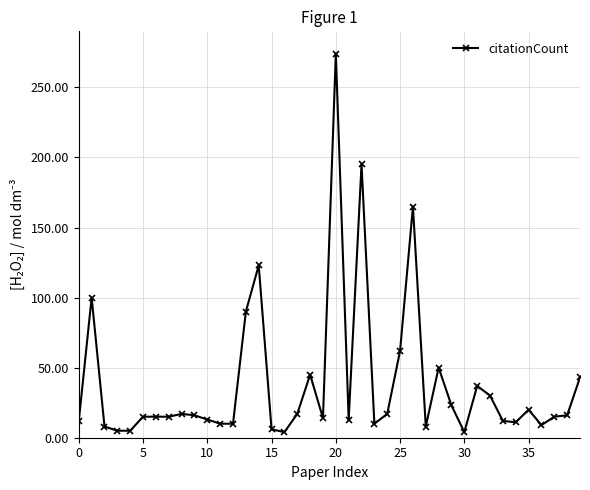

How many data points does each series have?

40